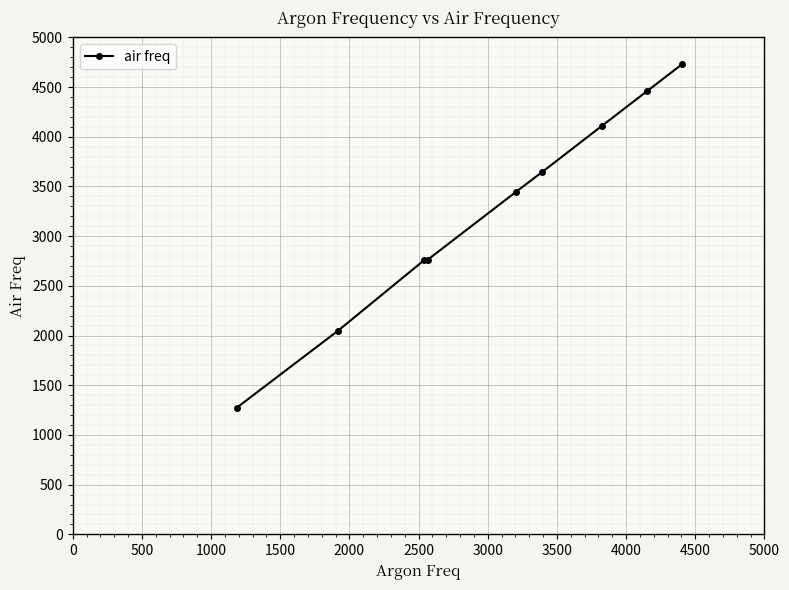

What is the greatest value displayed?

4733